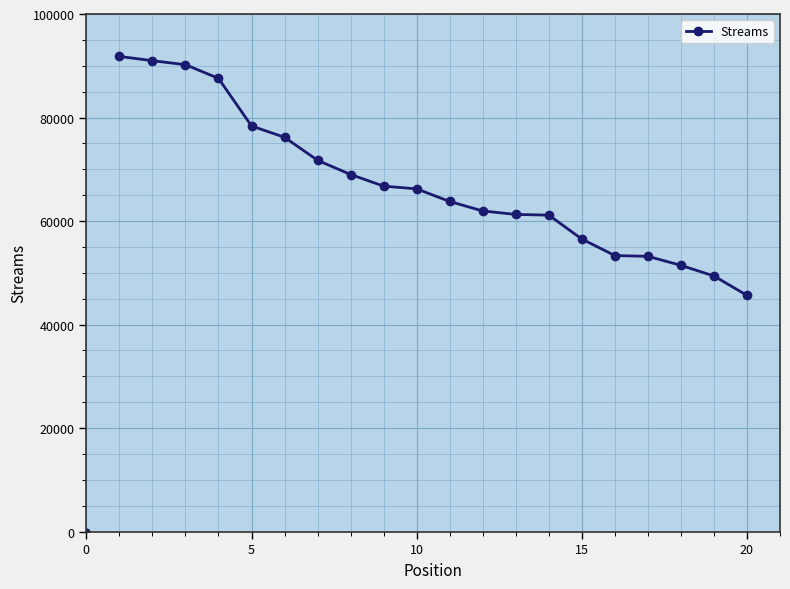

What is the maximum value shown in the chart?

91807